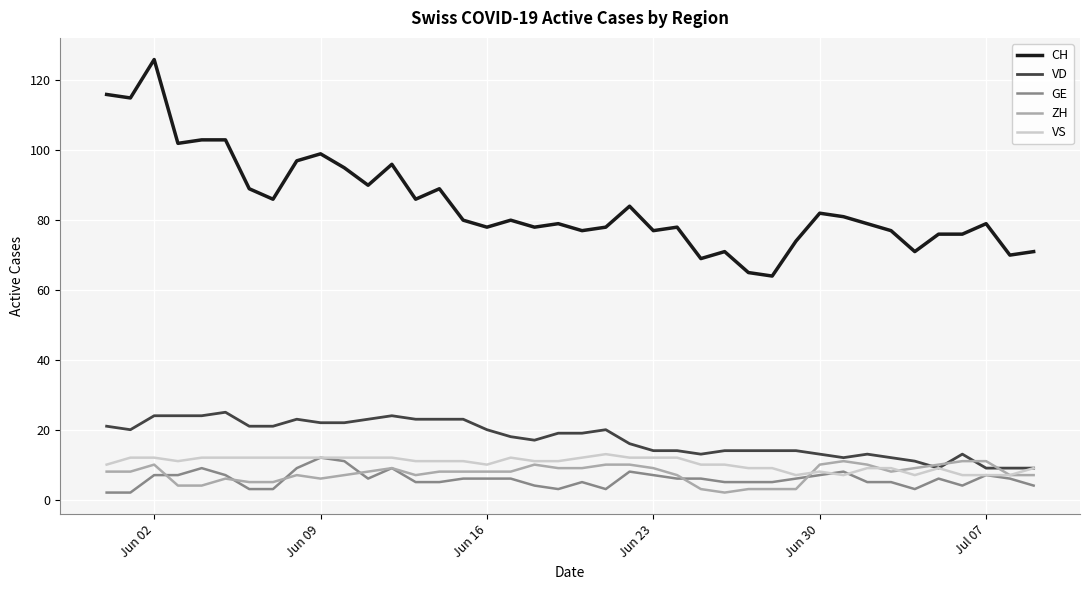

Which series has the largest total across all categories?

CH